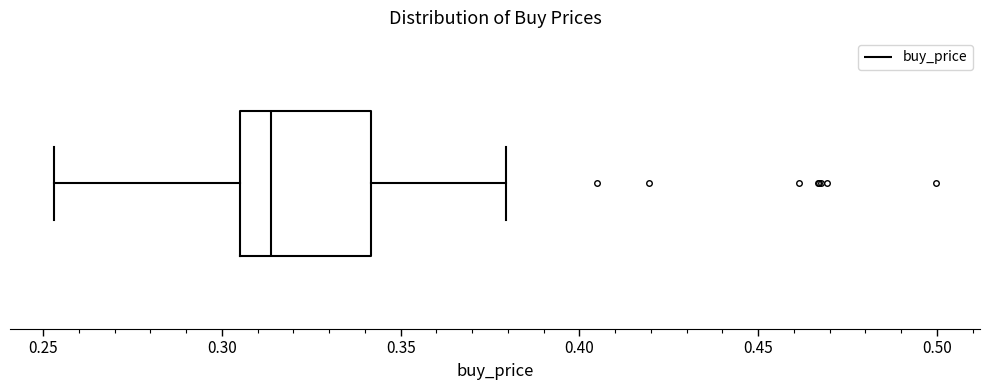

Where does the median line of the box sit on the x-axis? The values are not printed on the chart, so give them approximately, as read against the axis.

0.315